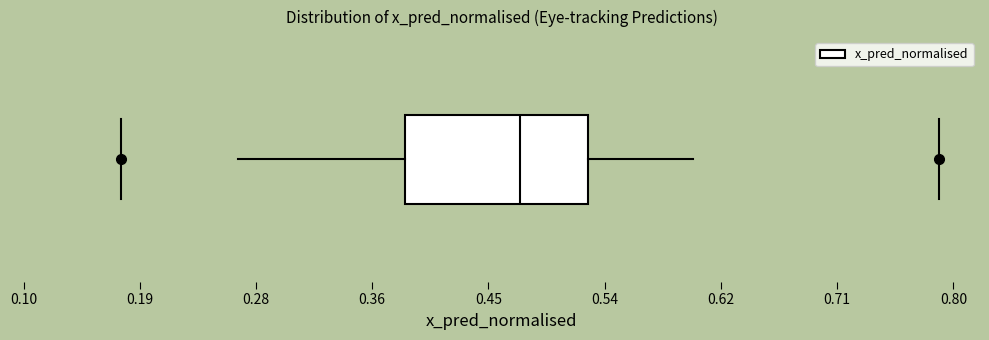

Read this box plot against the x-axis: the position of the median line, the range covered by the box, and the ends of both whiskers. The values are not printed on the chart, so give them approximately, as read against the axis.

median 0.47, box 0.39 to 0.52, whiskers 0.26 to 0.60